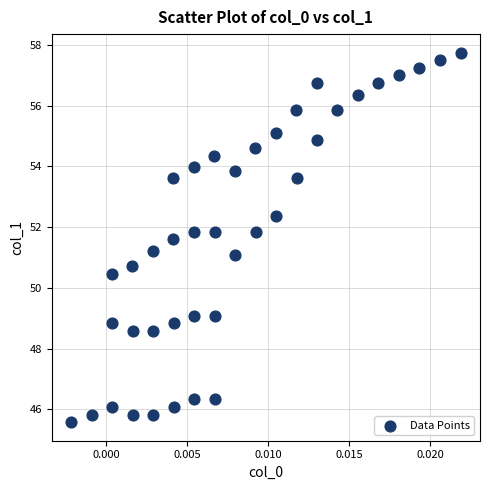

What is the range of Y values (max minus min)?

12.2